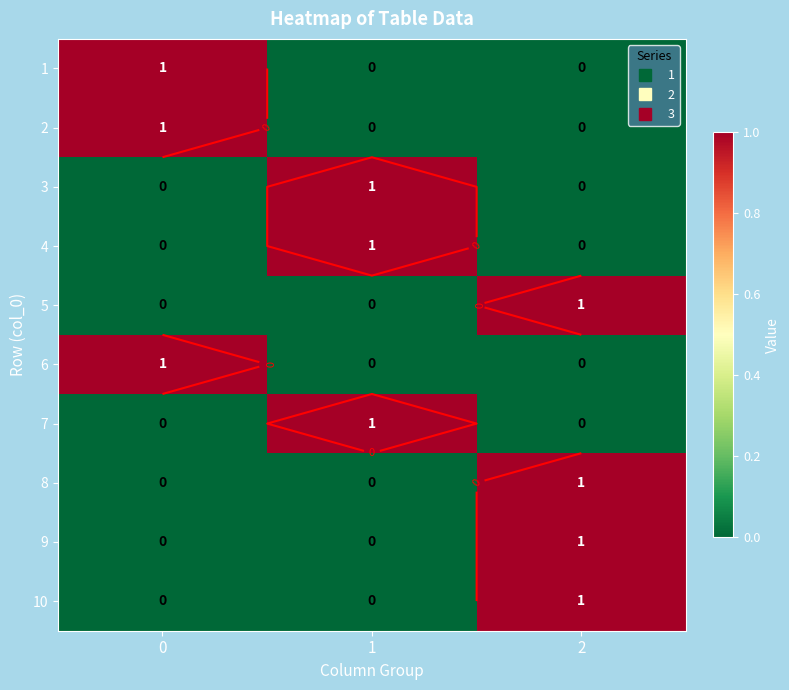

Which category has the lowest value across all series?

1